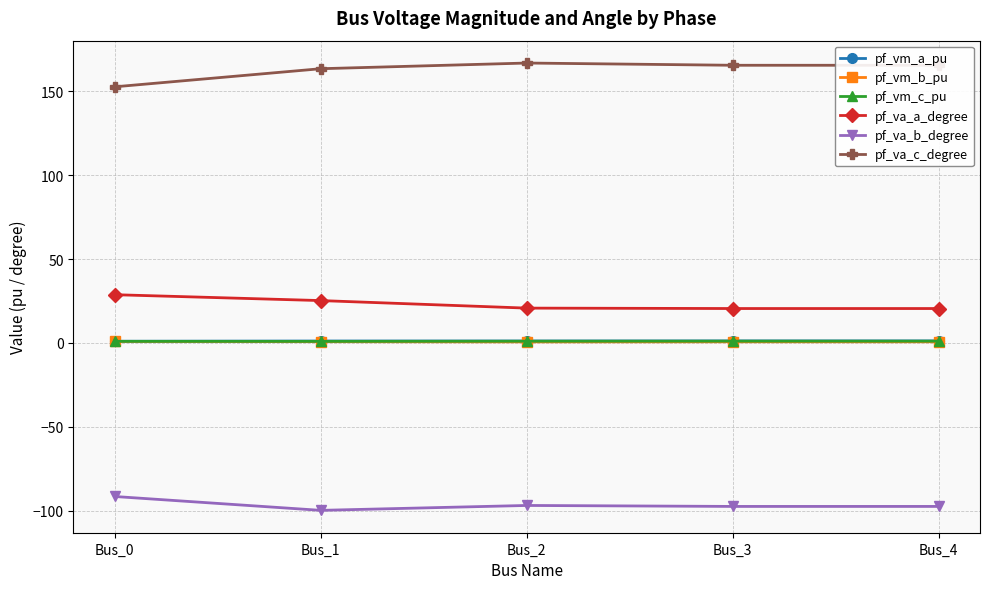

In pf_va_c_degree, how many points are higher than both neighbors (excluding endpoints)?

1